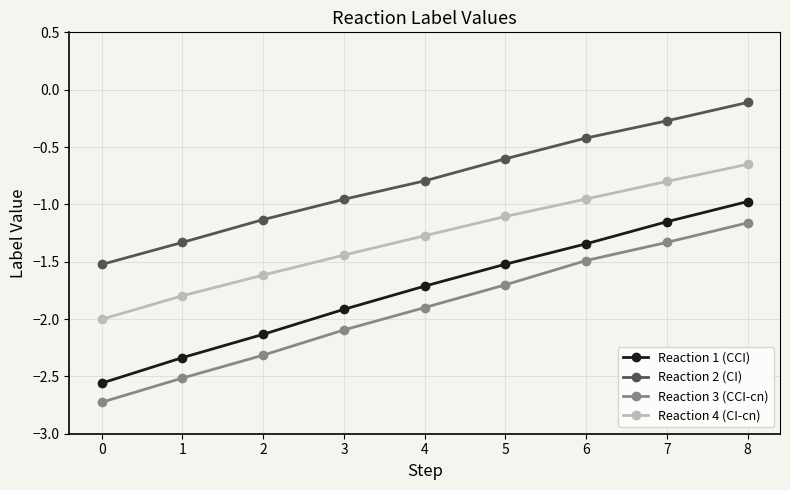

Where is Reaction 1 (CCI) nearest to the value -1?

8